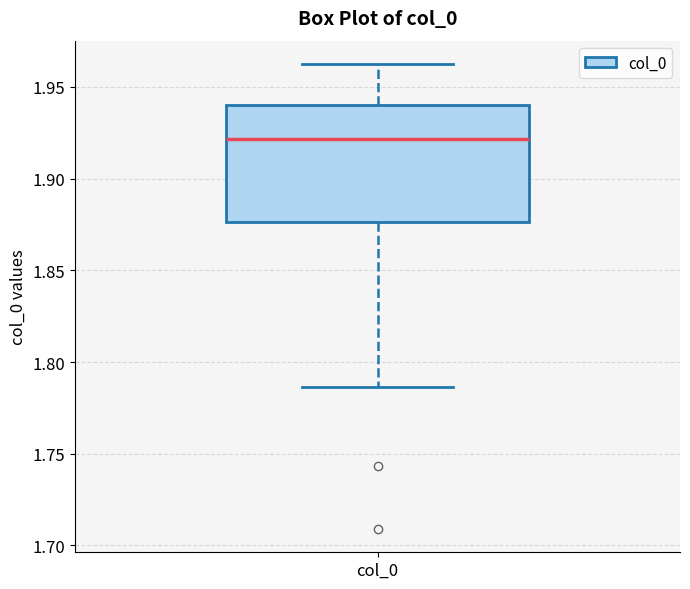

Read this box plot against the y-axis: the position of the median line, the range covered by the box, and the ends of both whiskers. The values are not printed on the chart, so give them approximately, as read against the axis.

median 1.920, box 1.875 to 1.940, whiskers 1.785 to 1.965